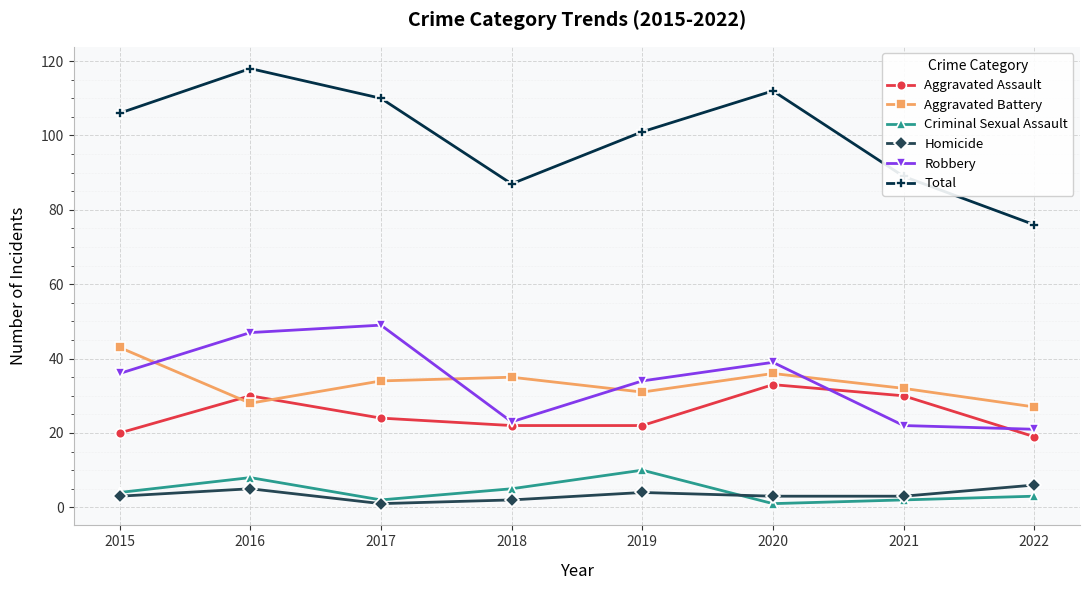

What is the spread (max minus min) of values at 2022?

73